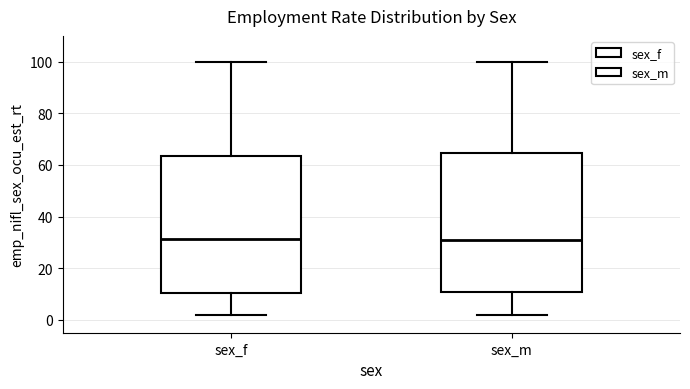

Reading left to right, read every box against the y-axis: the position of its median line, the range the box covers, and the ends of its whiskers. The values are not printed on the chart, so give them approximately, as read against the axis.

sex_f: median 32, box 10 to 64, whiskers 2 to 100
sex_m: median 32, box 10 to 64, whiskers 2 to 100